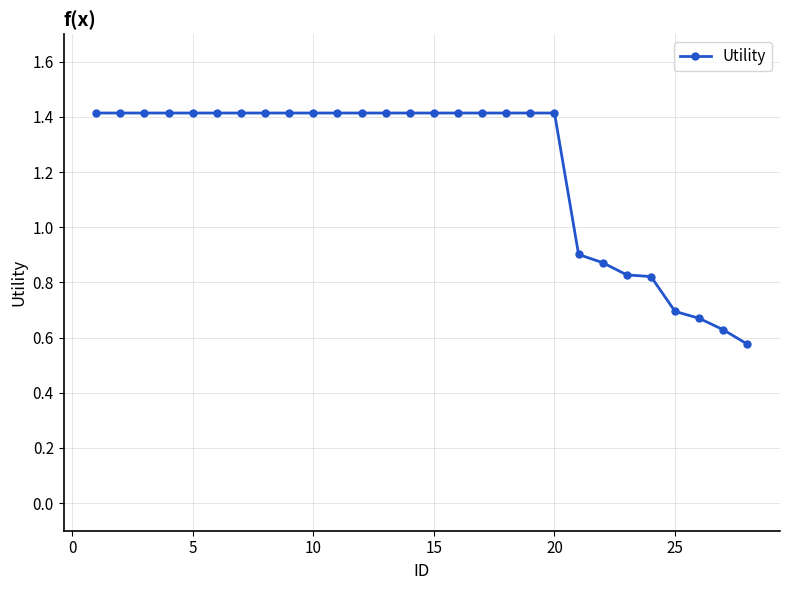

Count the values in the range 0 to 1.

8